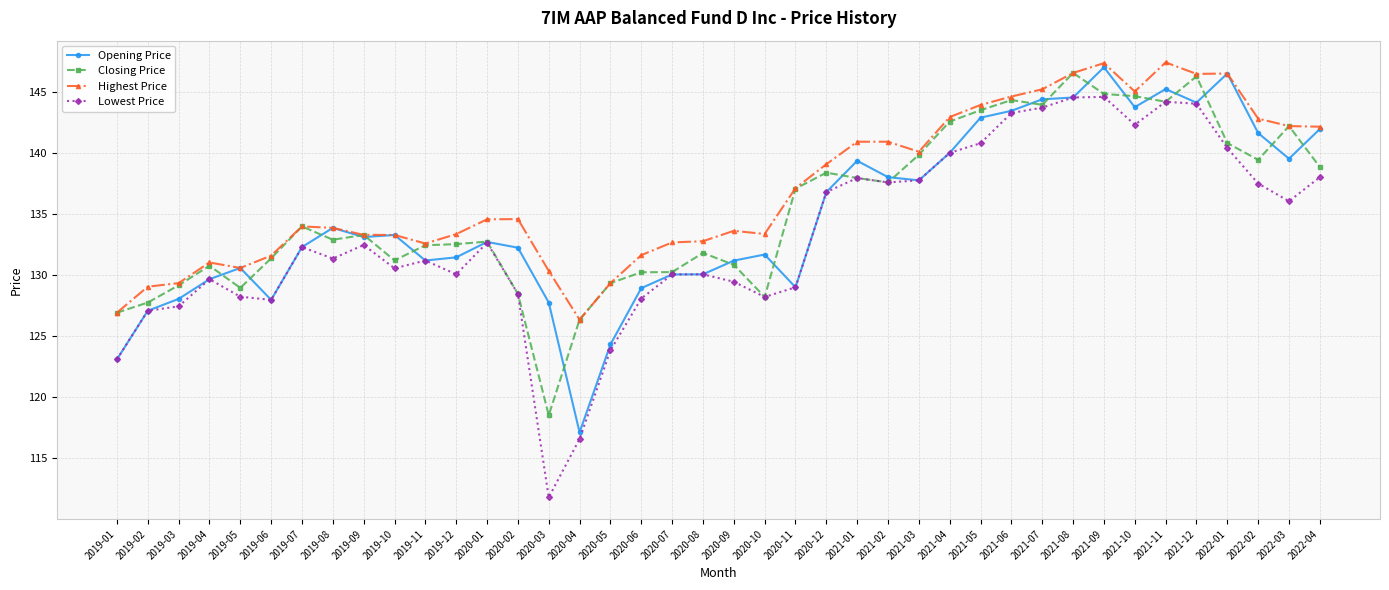

What is the value of the Closing Price point at the 24th from the left?

138.4